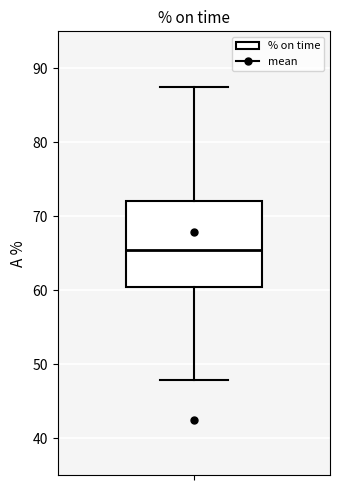

Where is the upper edge of the box on the y-axis? The values are not printed on the chart, so give them approximately, as read against the axis.

72